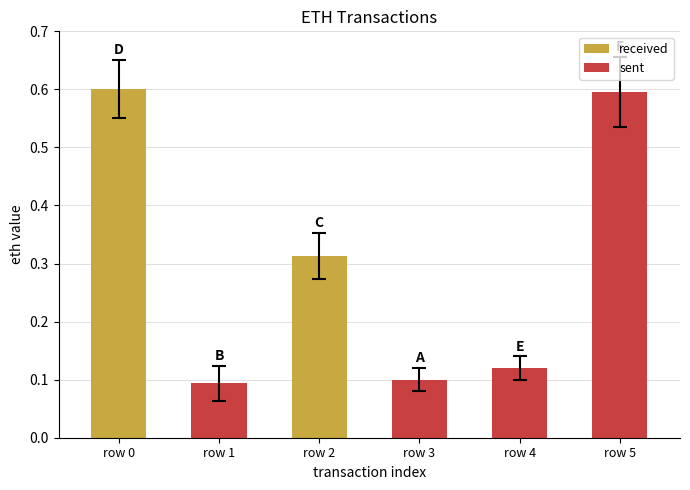

What is the maximum value shown in the chart?

0.6